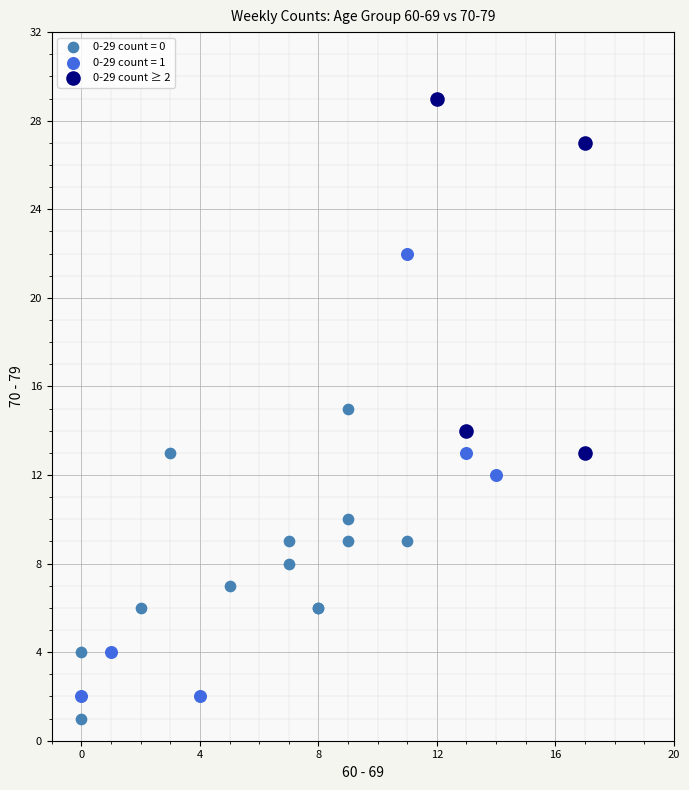

Which series has the largest Y range (max minus min)?

0-29 count = 1